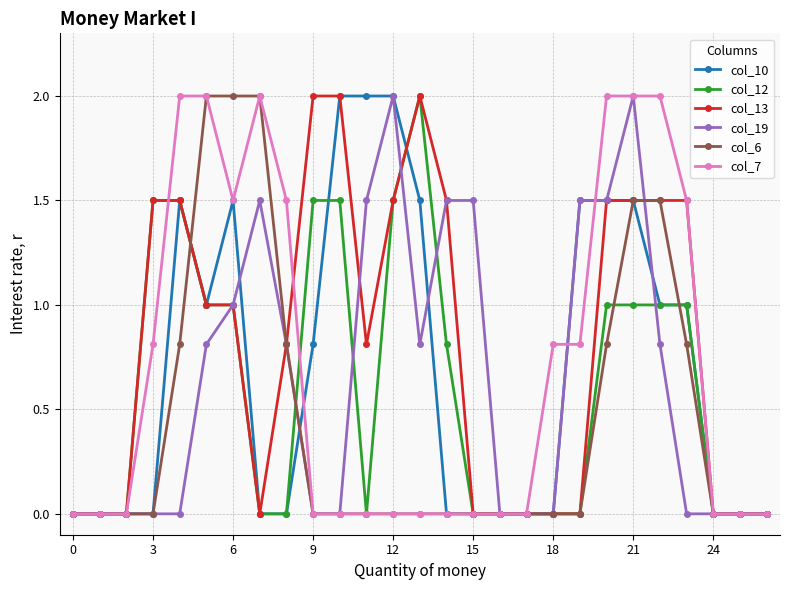

Which series has the largest total across all categories?

col_13